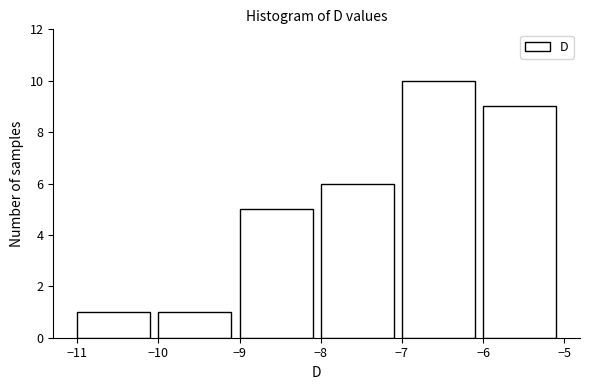

Reading left to right, transcribe this chart: for each bar, give the range it covers on the x-axis and its height. The values are not printed on the chart, so give them approximately, as read against the axis.

-11 to -10: 1
-10 to -9: 1
-9 to -8: 5
-8 to -7: 6
-7 to -6: 10
-6 to -5: 9